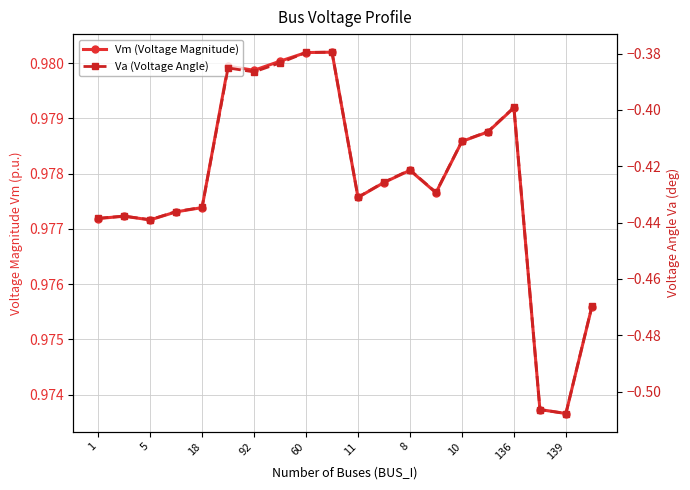

What are all the series names shown in the legend?

Vm (Voltage Magnitude), Va (Voltage Angle)